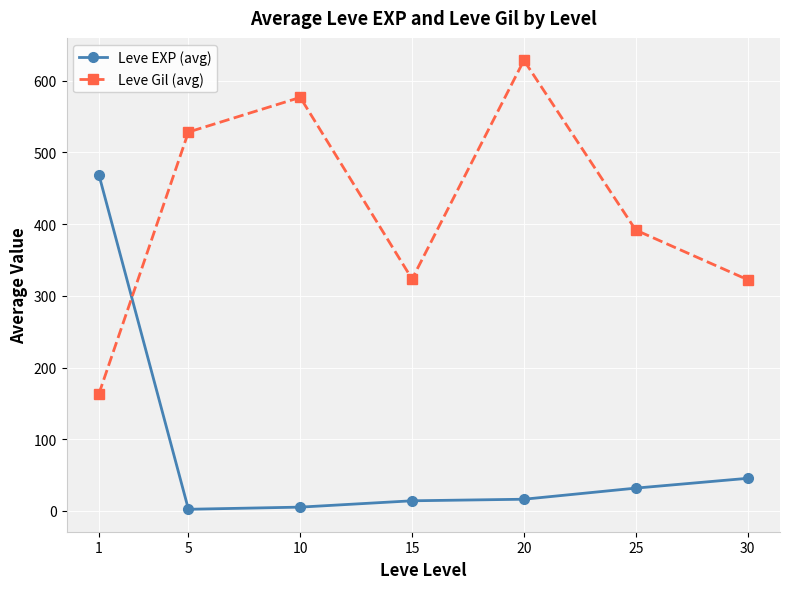

Between 10 and 20, which series saw the biggest shift?

Leve Gil (avg)